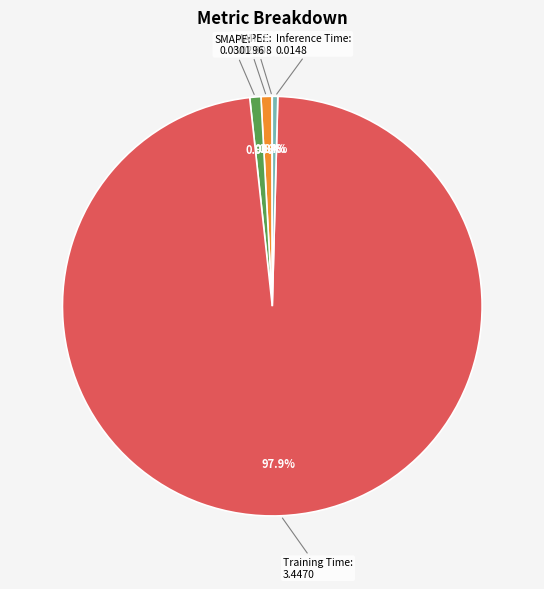

Does any single category account for the majority?

Yes